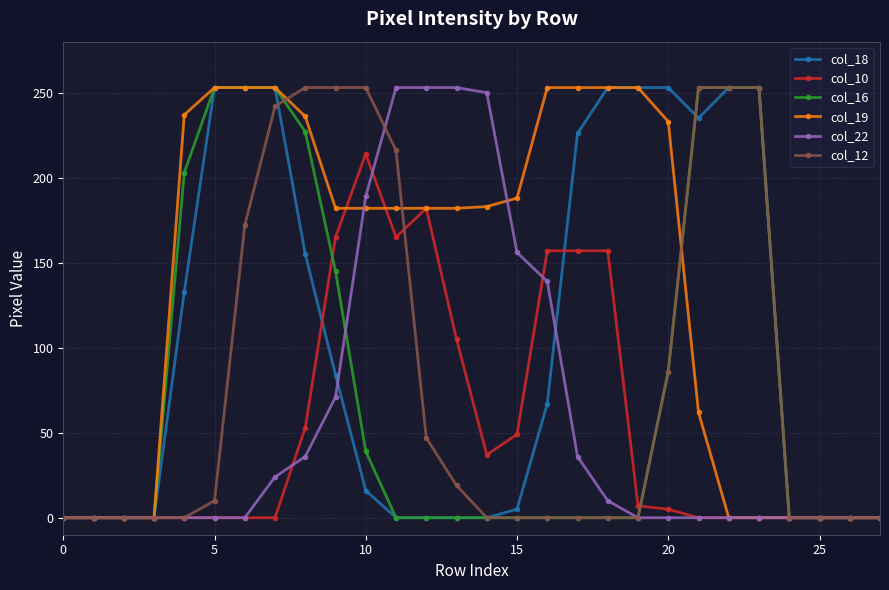

What is the maximum value shown in the chart?

253